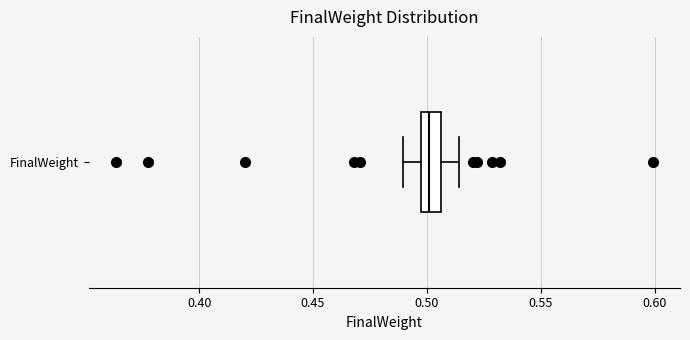

Transcribe this box plot: give where the median line is, the range the box spans, and where the two whiskers end, as read against the x-axis. The values are not printed on the chart, so give them approximately, as read against the axis.

median 0.500, box 0.495 to 0.505, whiskers 0.490 to 0.515